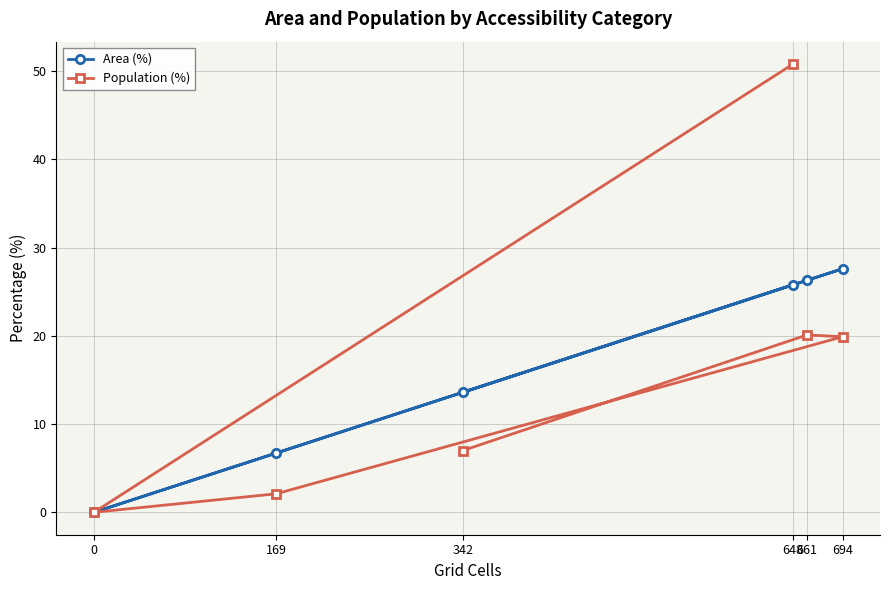

What value does the Population (%) series have at 342?

7.0